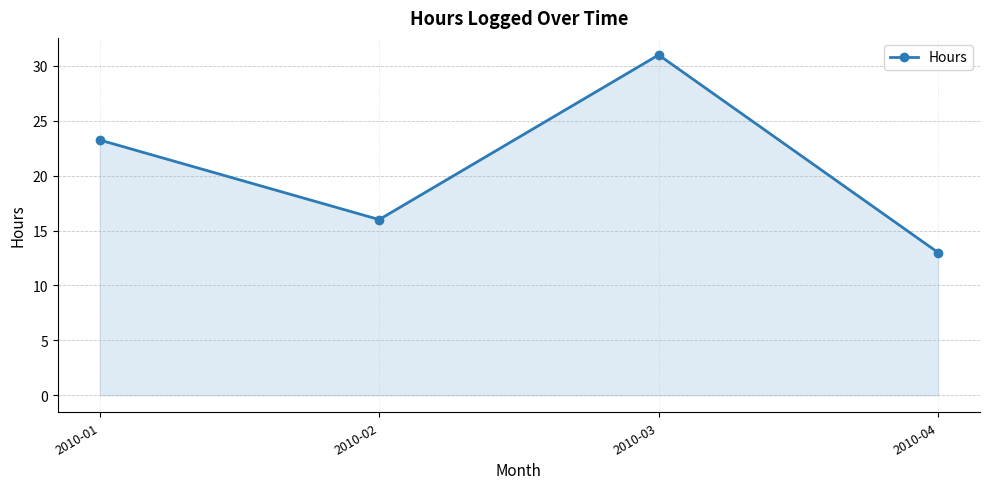

Does the chart have visible grid lines?

Yes